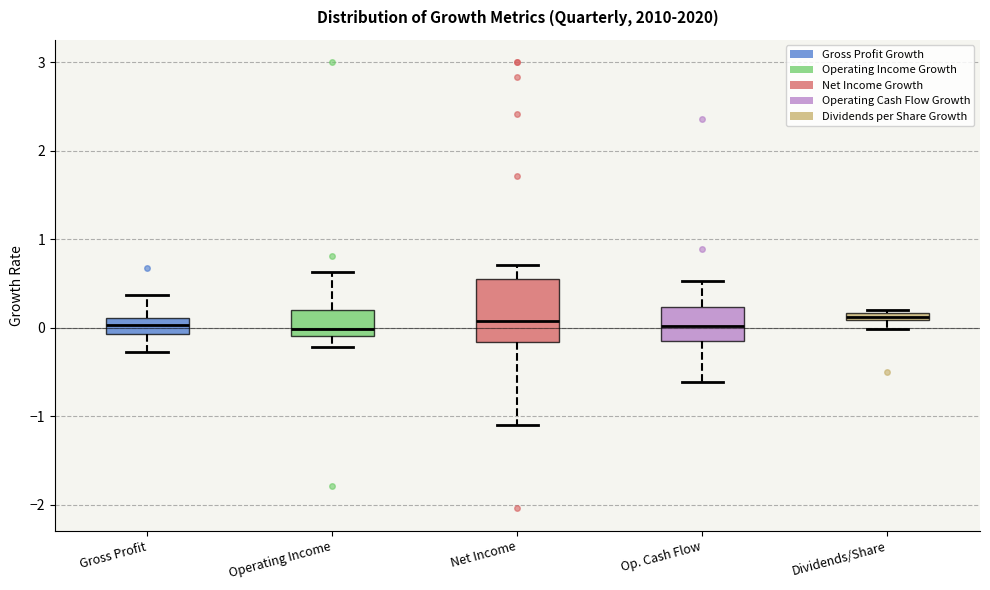

Where is the upper edge of the box for Operating Income on the y-axis? The values are not printed on the chart, so give them approximately, as read against the axis.

0.2